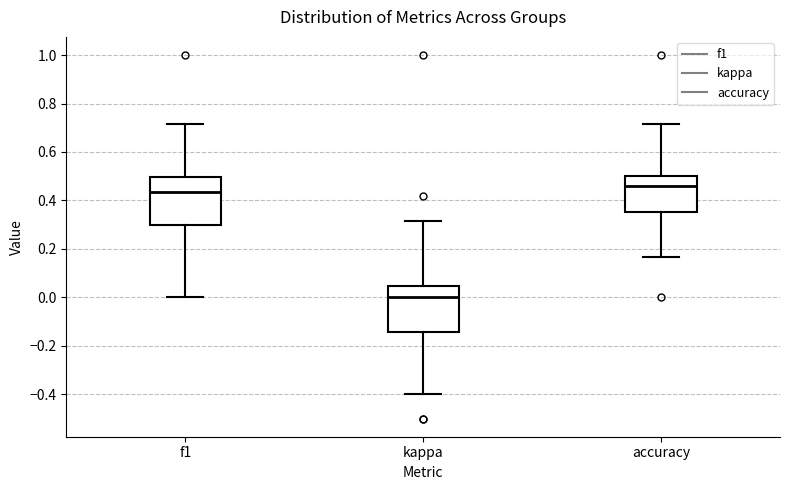

Reading left to right, transcribe this box plot: for each box, give where its median line is, the range the box spans, and where its two whiskers end, as read against the y-axis. The values are not printed on the chart, so give them approximately, as read against the axis.

f1: median 0.44, box 0.30 to 0.50, whiskers 0.00 to 0.72
kappa: median 0.00, box -0.14 to 0.04, whiskers -0.40 to 0.32
accuracy: median 0.46, box 0.36 to 0.50, whiskers 0.16 to 0.72